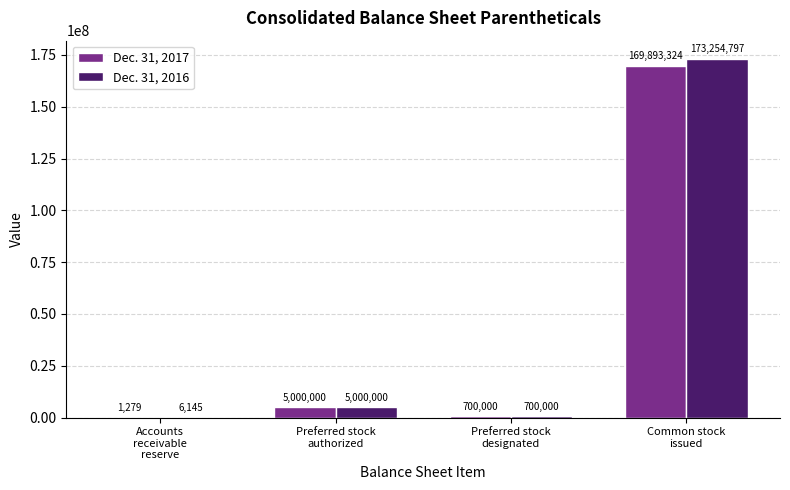

Is the value of Dec. 31, 2016 at Accounts
receivable
reserve greater than the value of Dec. 31, 2017 at Accounts
receivable
reserve?

Yes